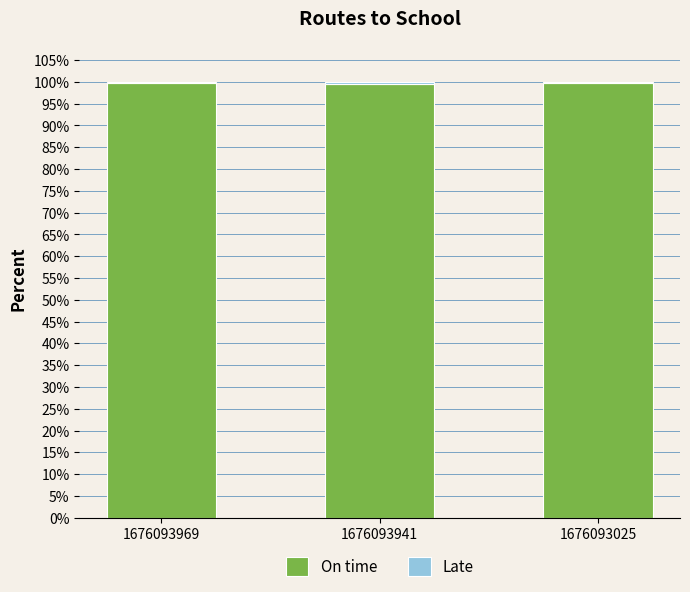

The On time series shows 99.6 at 1676093025. True or false?

True